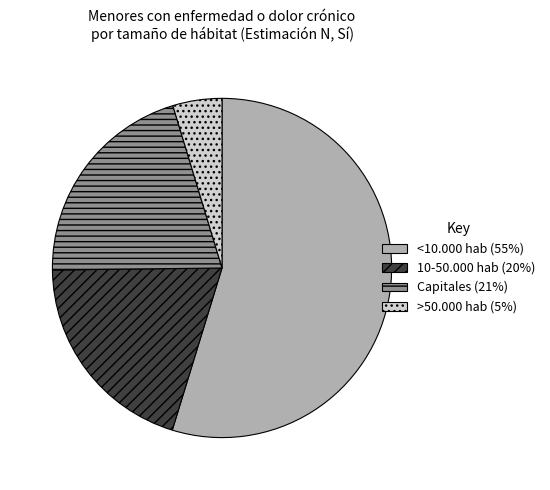

Is it true that >50.000 hab is 27% of the pie?

False